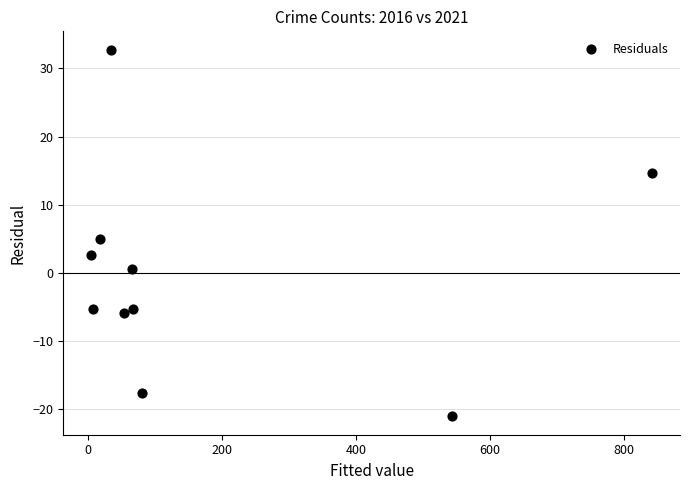

What is the range of X values (max minus min)?

837.9